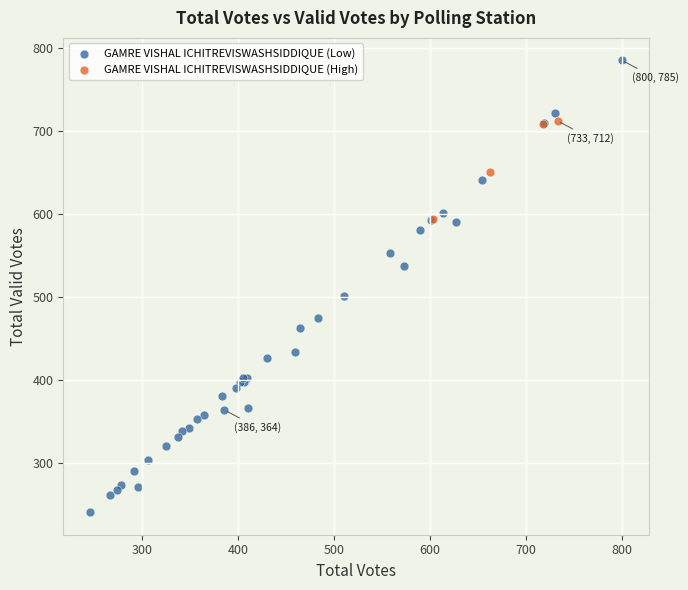

What are all the series names shown in the legend?

GAMRE VISHAL ICHITREVISWASHSIDDIQUE (Low), GAMRE VISHAL ICHITREVISWASHSIDDIQUE (High)